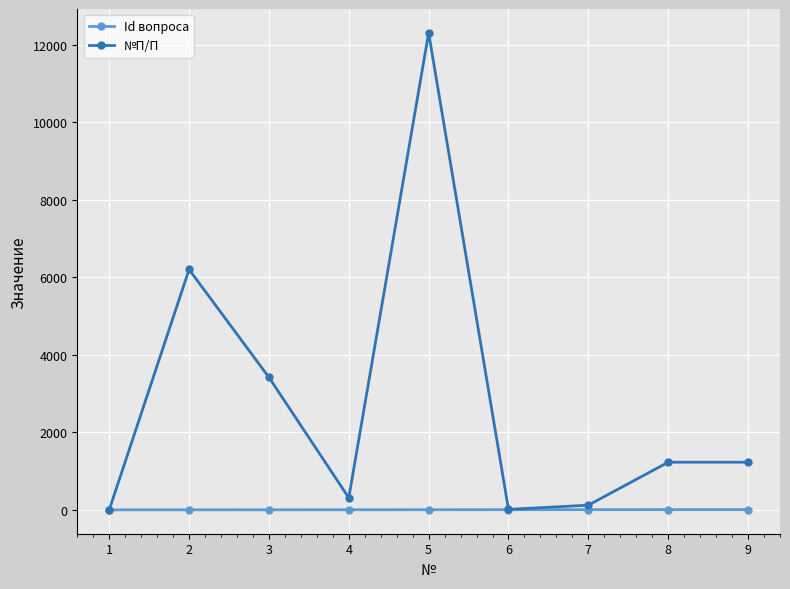

How many interior local valleys does the №П/П series have?

2